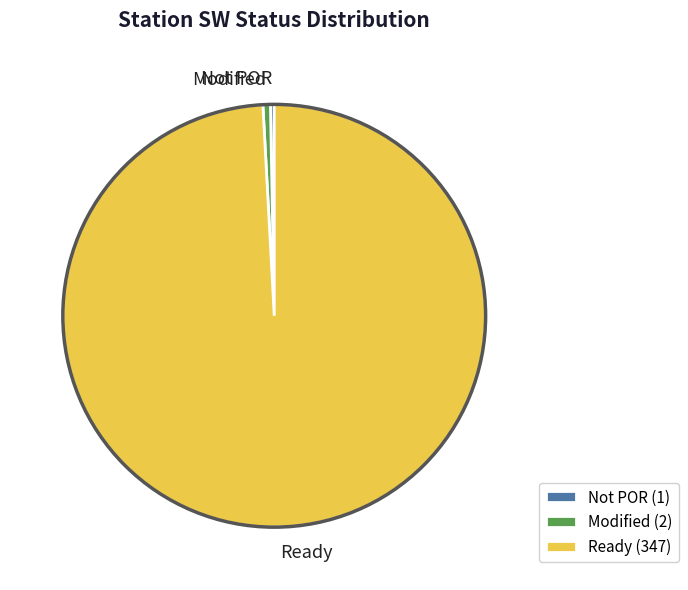

Does any single category account for the majority?

Yes